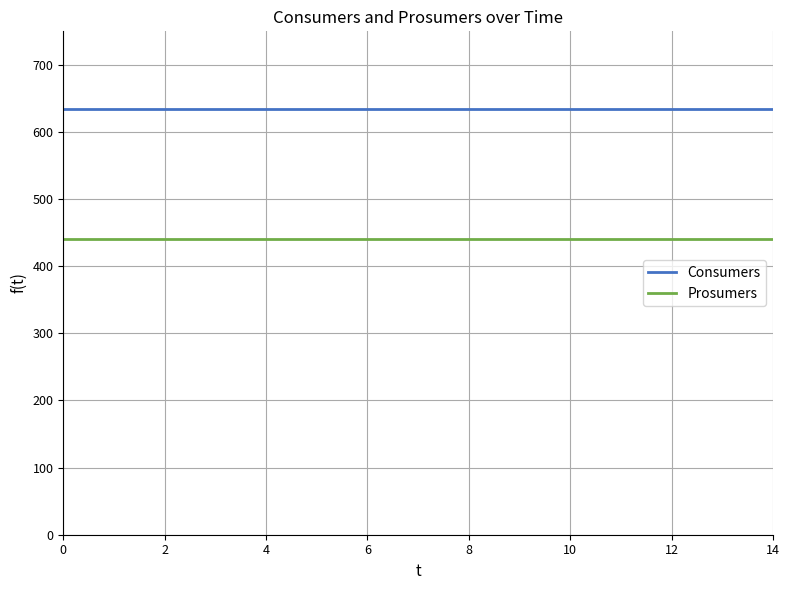

True or false: Prosumers and Consumers cross at least once.

False